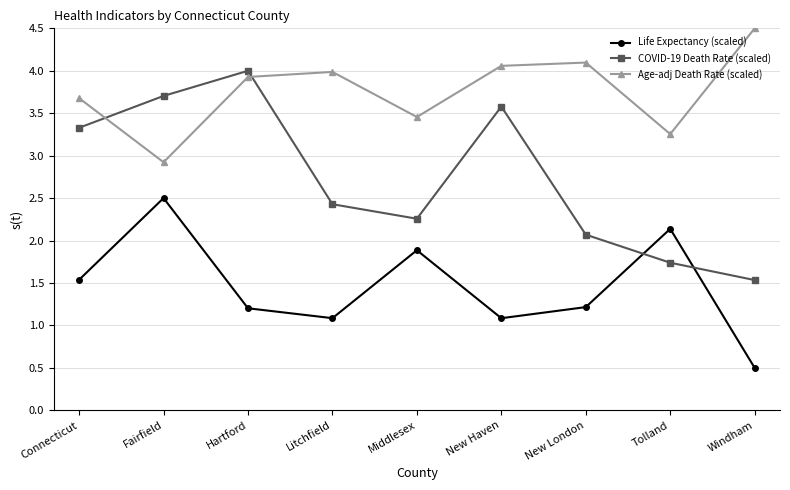

How many distinct data groups are displayed?

3